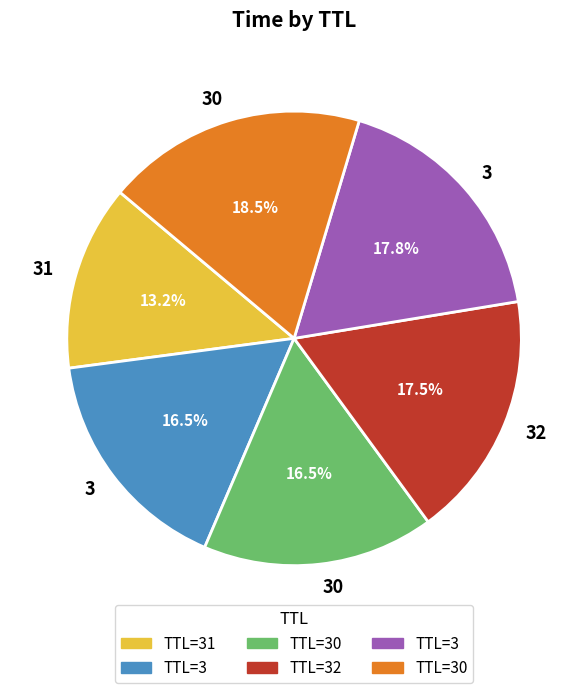

Is there a majority slice in this chart?

No